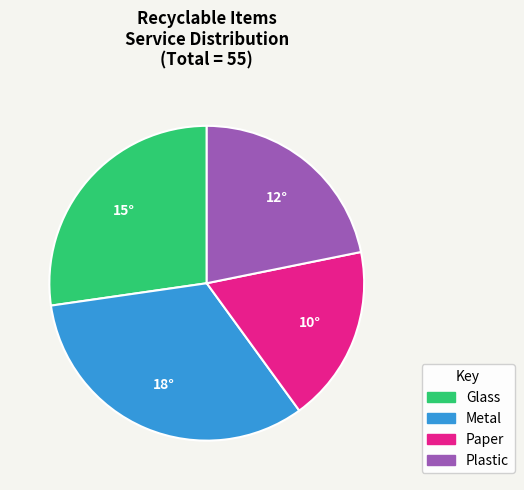

Is the sum of Paper and Metal greater than half?

Yes